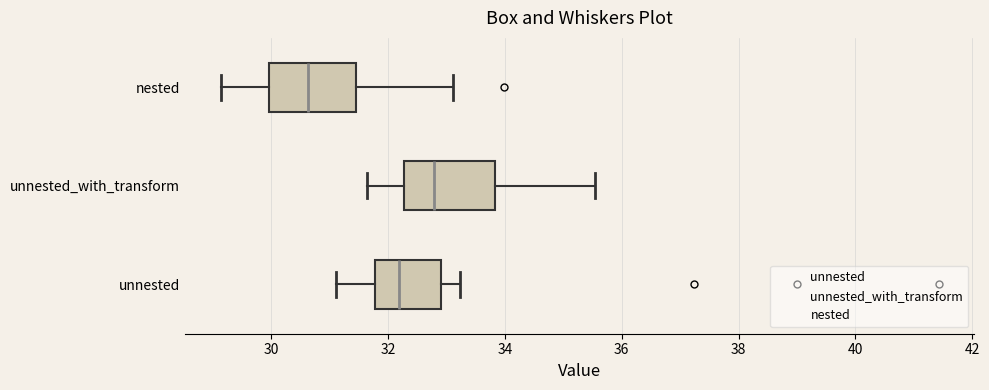

Where does the right whisker of the box for unnested end on the x-axis? The values are not printed on the chart, so give them approximately, as read against the axis.

33.2